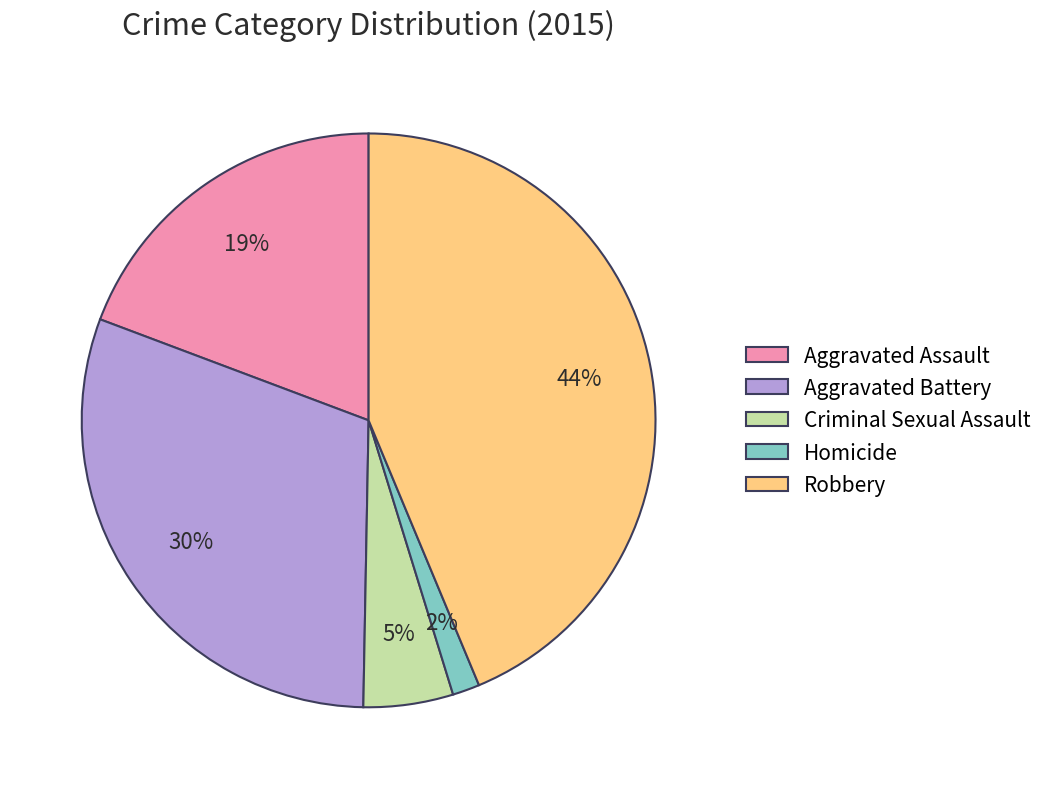

Which has a higher value, Aggravated Battery or Homicide?

Aggravated Battery